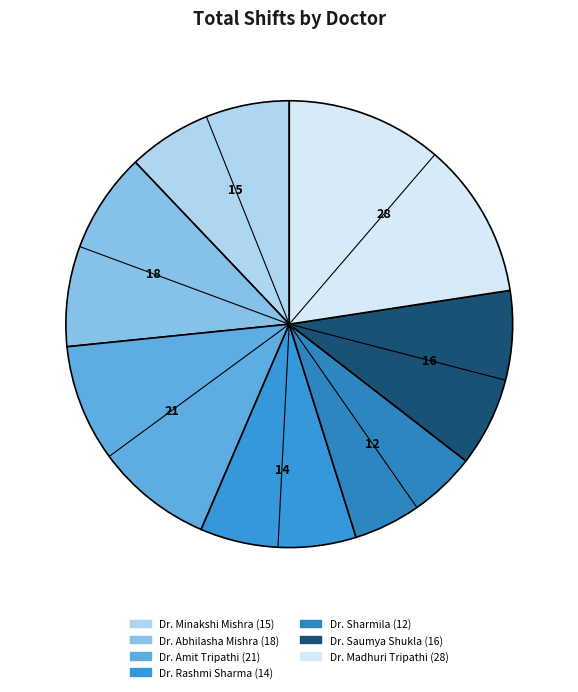

Is it true that Dr. Madhuri Tripathi is 23% of the pie?

True